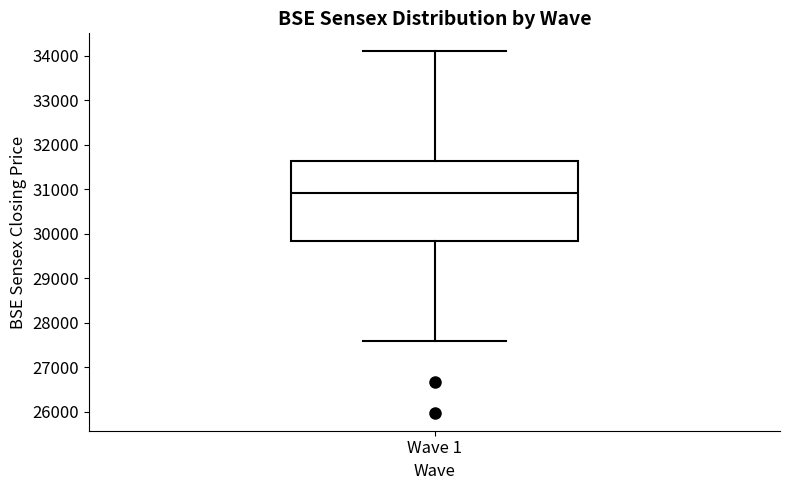

Where does the median line of the box for Wave 1 sit on the y-axis? The values are not printed on the chart, so give them approximately, as read against the axis.

30900